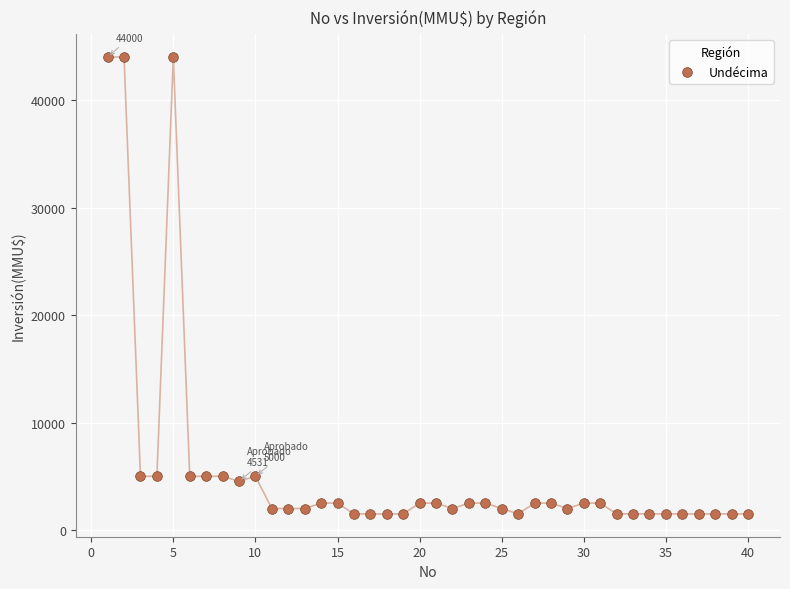

What is the range of X values (max minus min)?

39